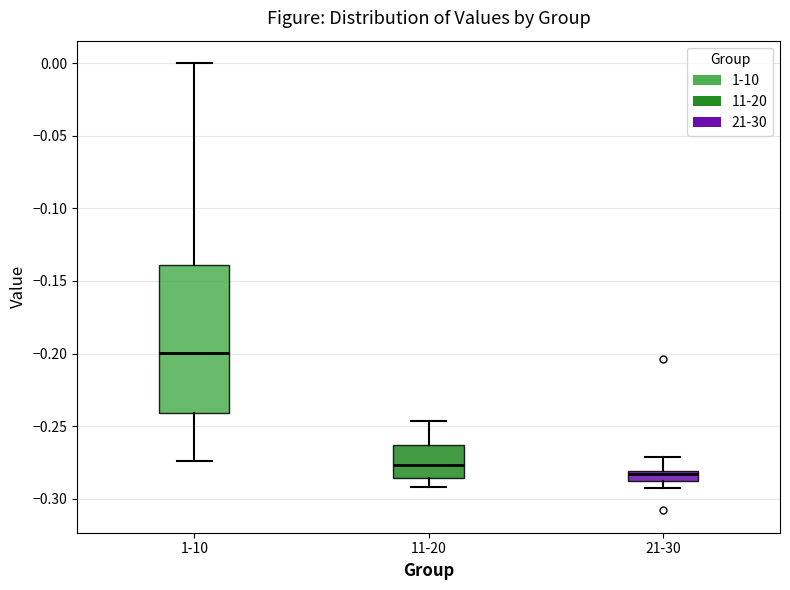

Comparing the boxes themselves (not the whiskers), which one is the tallest?

1-10